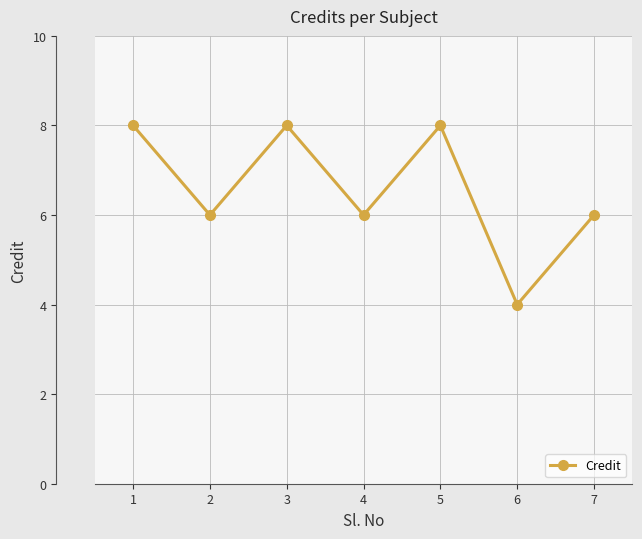

What is the greatest value displayed?

8